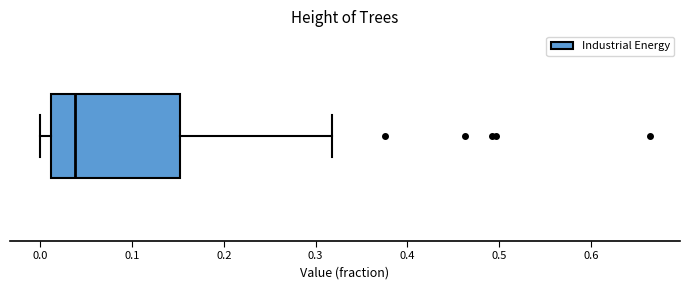

Where is the right edge of the box on the x-axis? The values are not printed on the chart, so give them approximately, as read against the axis.

0.15